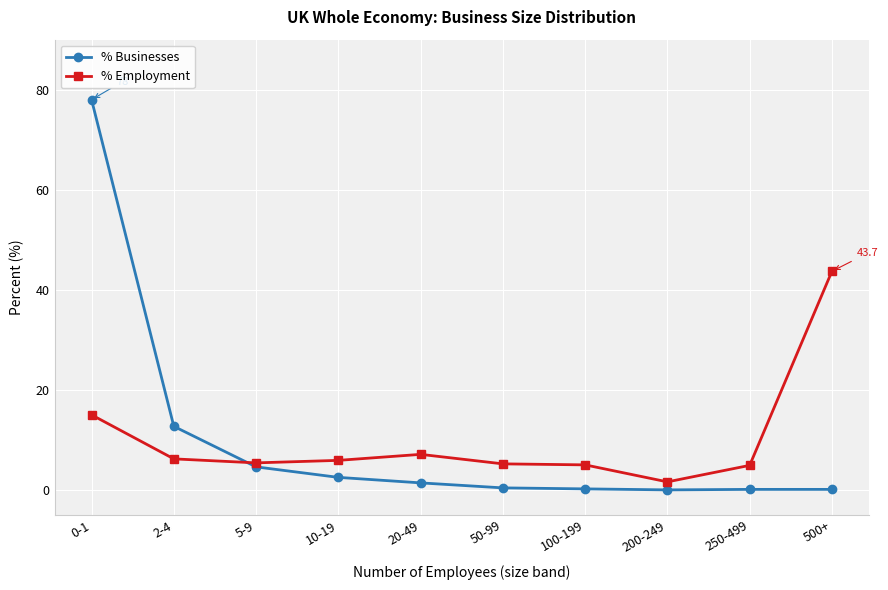

What are all the series names shown in the legend?

% Businesses, % Employment